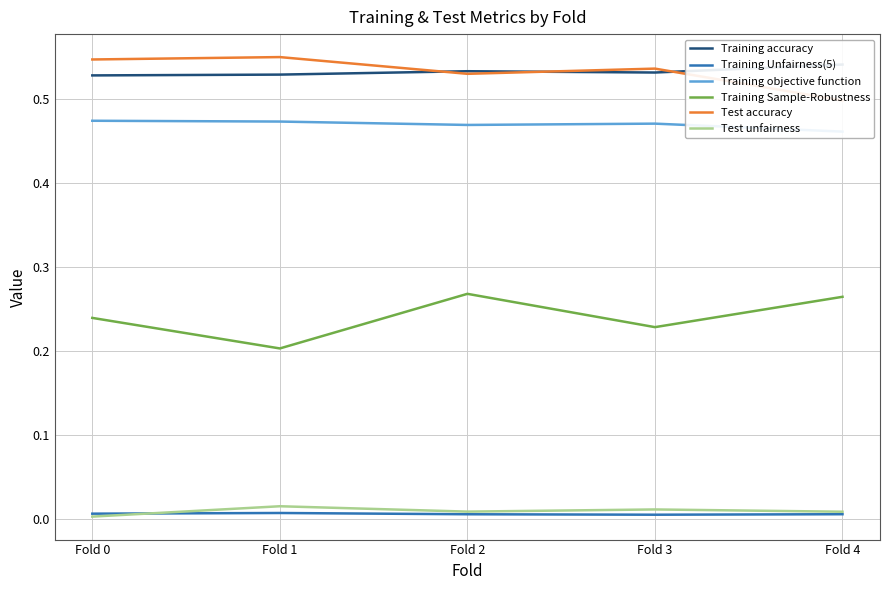

How many interior local peaks does the Training Sample-Robustness series have?

1